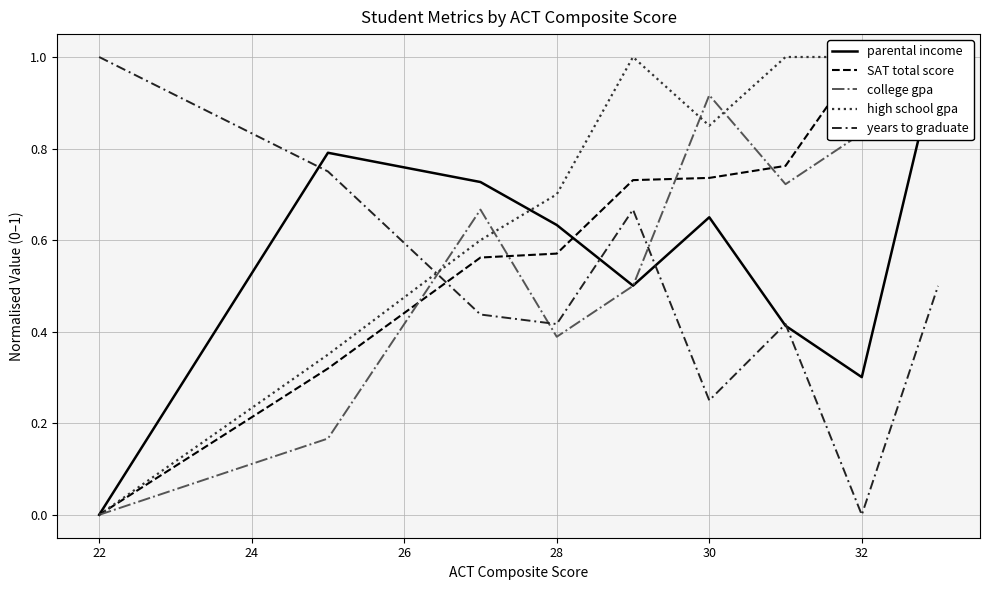

What are all the series names shown in the legend?

parental income, SAT total score, college gpa, high school gpa, years to graduate